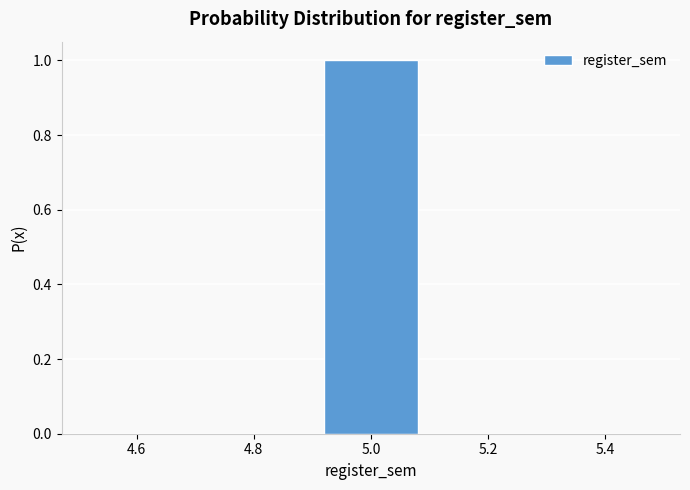

Reading left to right, transcribe this chart: for each bar, give the range it covers on the x-axis and its height. The values are not printed on the chart, so give them approximately, as read against the axis.

4.5 to 4.7: 0
4.7 to 4.9: 0
4.9 to 5.1: 1
5.1 to 5.3: 0
5.3 to 5.5: 0